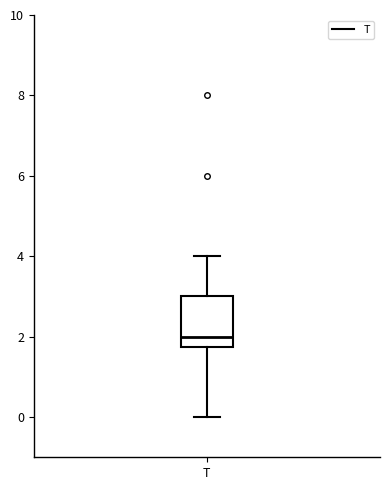

Where is the upper edge of the box for T on the y-axis? The values are not printed on the chart, so give them approximately, as read against the axis.

3.0